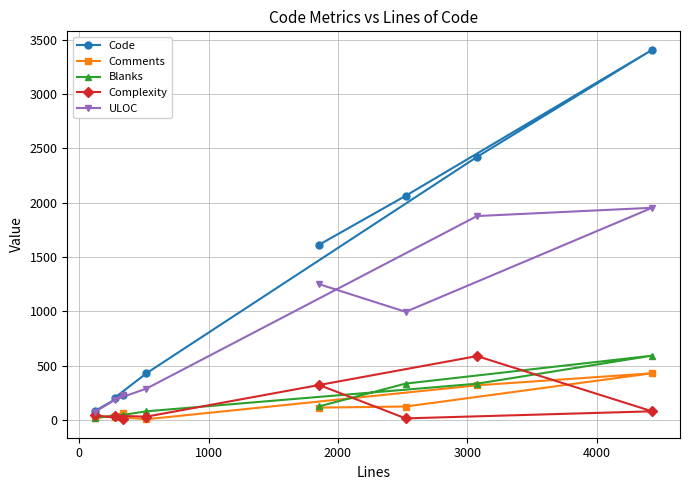

What is the greatest value displayed?

3406